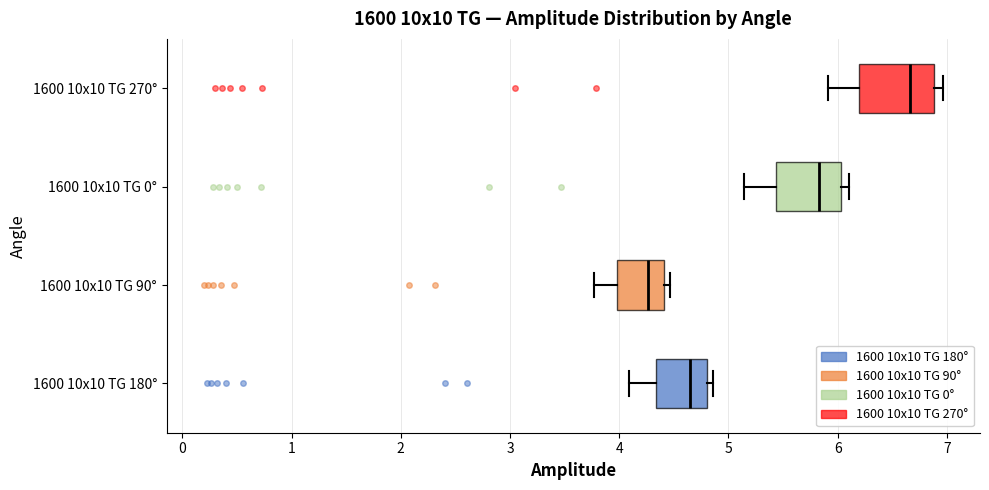

Which box has the furthest to the right median line?

1600 10x10 TG 270°